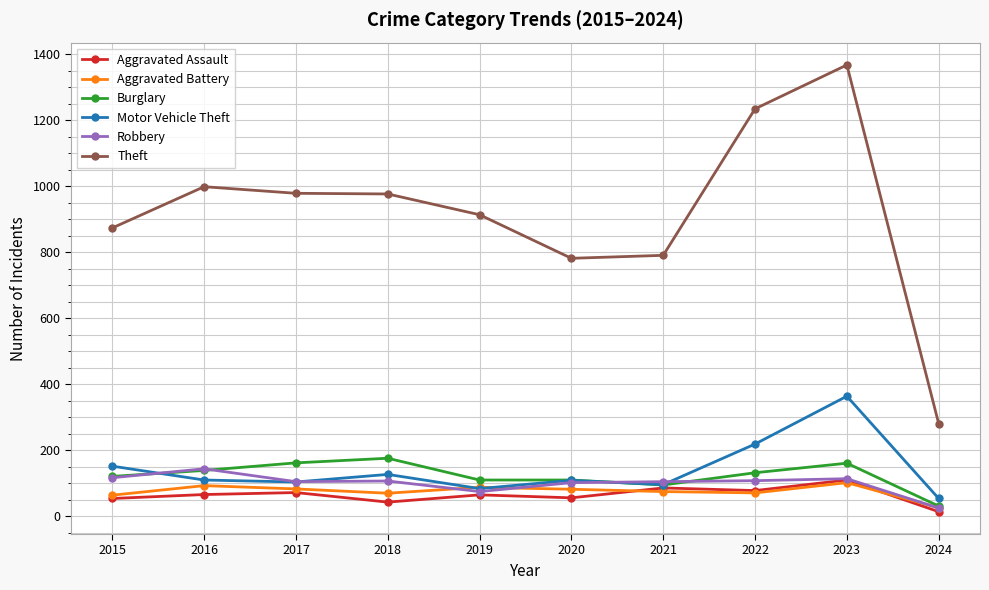

Is it true that Burglary equals 161 at 2023?

True